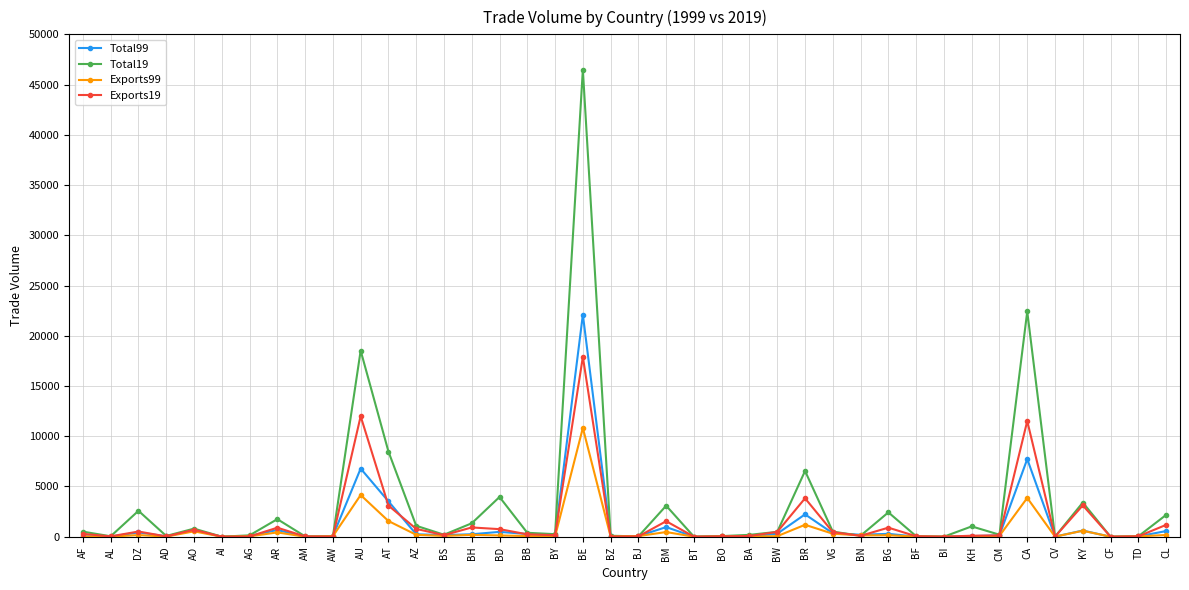

What are all the series names shown in the legend?

Total99, Total19, Exports99, Exports19